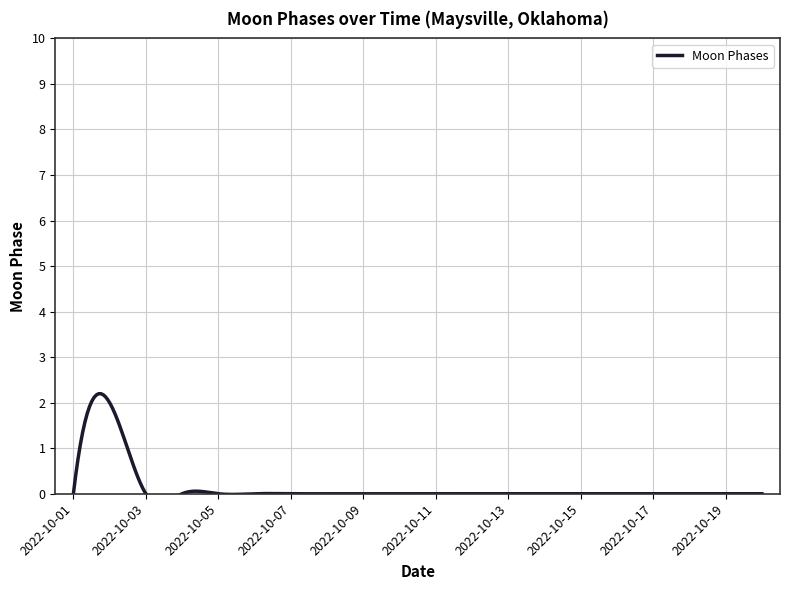

What is the maximum value shown in the chart?

2